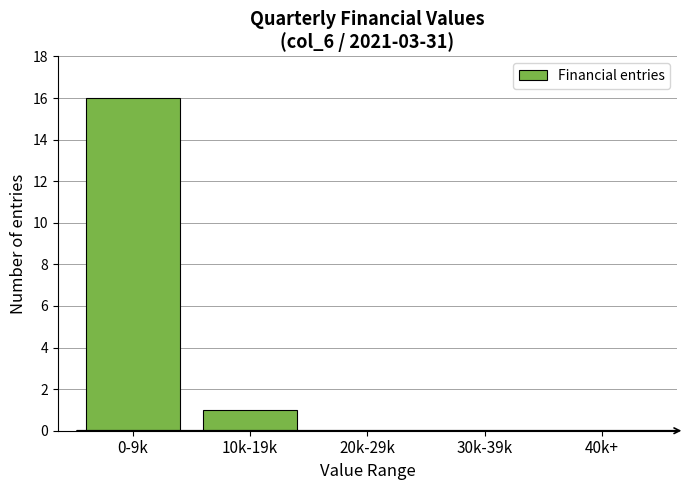

Reading left to right, what are all the values shown in this chart?

0-9k=16	10k-19k=1	20k-29k=0	30k-39k=0	40k+=0